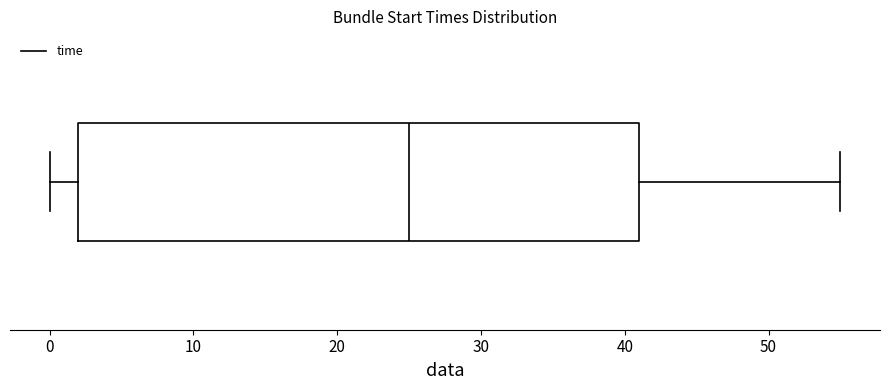

Transcribe this box plot: give where the median line is, the range the box spans, and where the two whiskers end, as read against the x-axis. The values are not printed on the chart, so give them approximately, as read against the axis.

median 25, box 2 to 41, whiskers 0 to 55